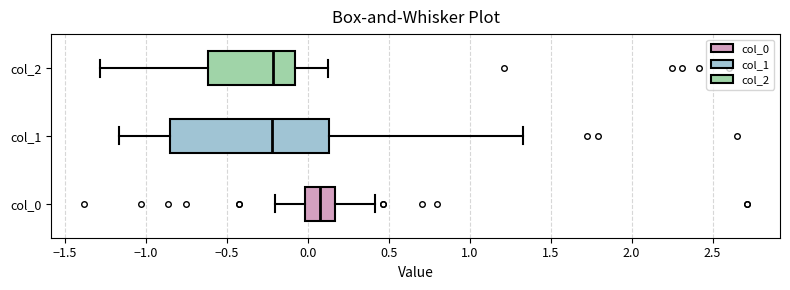

Which box has the furthest to the right median line?

col_0